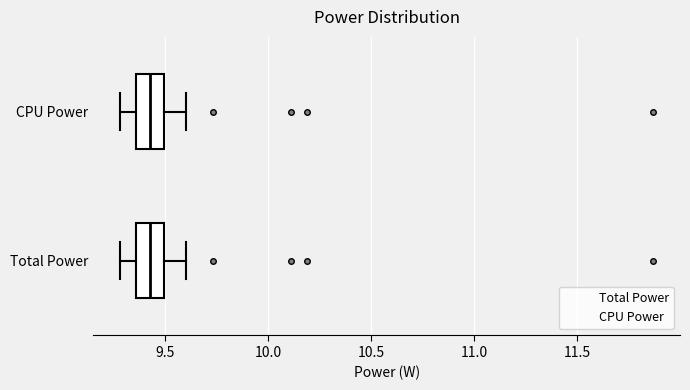

Reading bottom to top, read every box against the x-axis: the position of its median line, the range the box covers, and the ends of its whiskers. The values are not printed on the chart, so give them approximately, as read against the axis.

Total Power: median 9.40, box 9.35 to 9.50, whiskers 9.30 to 9.60
CPU Power: median 9.40, box 9.35 to 9.50, whiskers 9.30 to 9.60